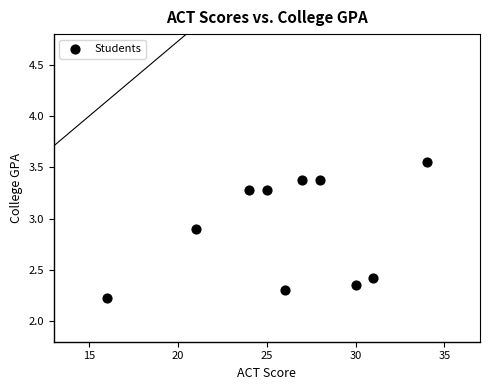

What is the range of Y values (max minus min)?

1.3